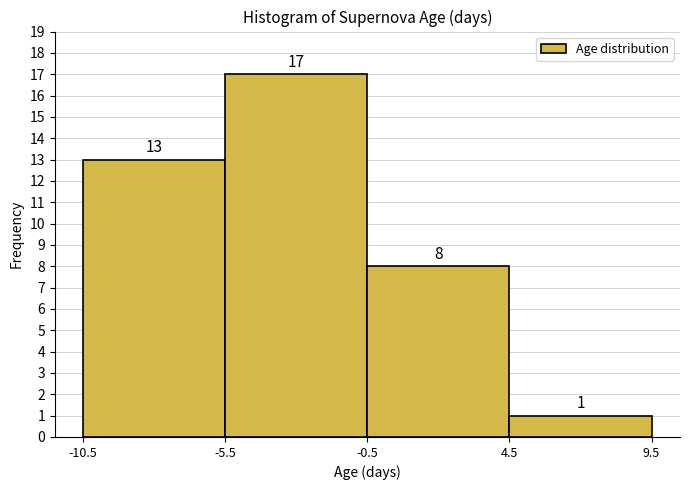

How tall is the bar that spans -10.5 to -5.5 on the x-axis?

13